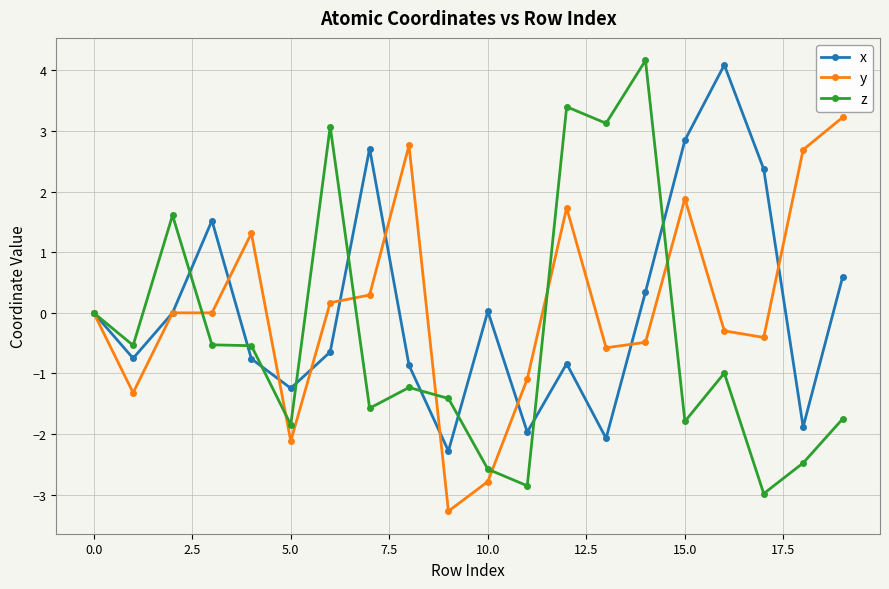

How many series are shown in this chart?

3